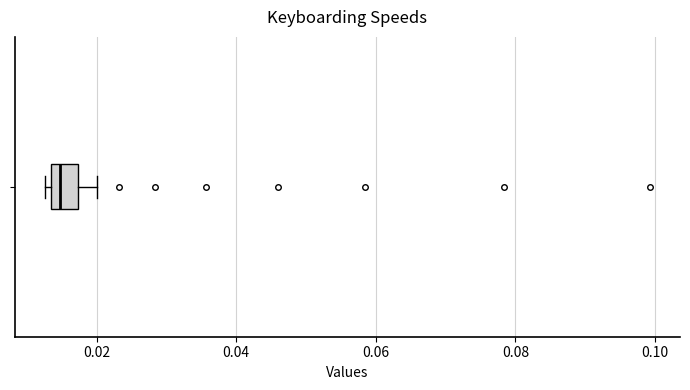

Read this box plot against the x-axis: the position of the median line, the range covered by the box, and the ends of both whiskers. The values are not printed on the chart, so give them approximately, as read against the axis.

median 0.014 (just right of the box's left edge), box 0.014 to 0.018, whiskers 0.012 to 0.020